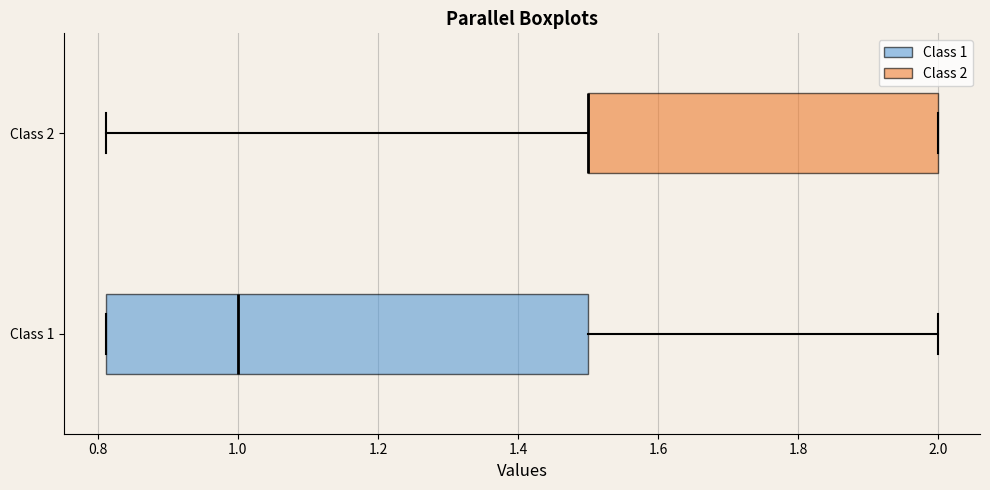

Which box is the widest, from its left edge to its right edge?

Class 1